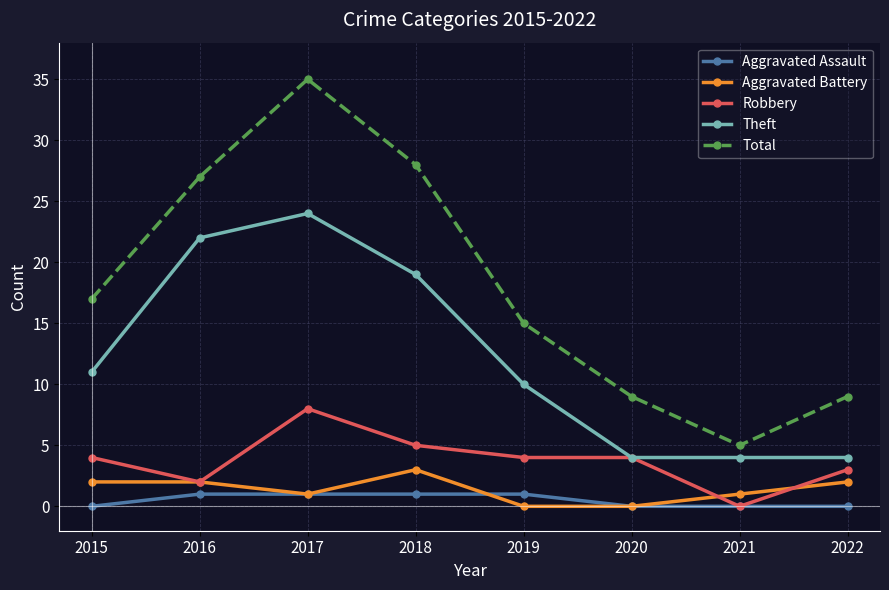

True or false: Theft and Aggravated Assault intersect in this chart.

False